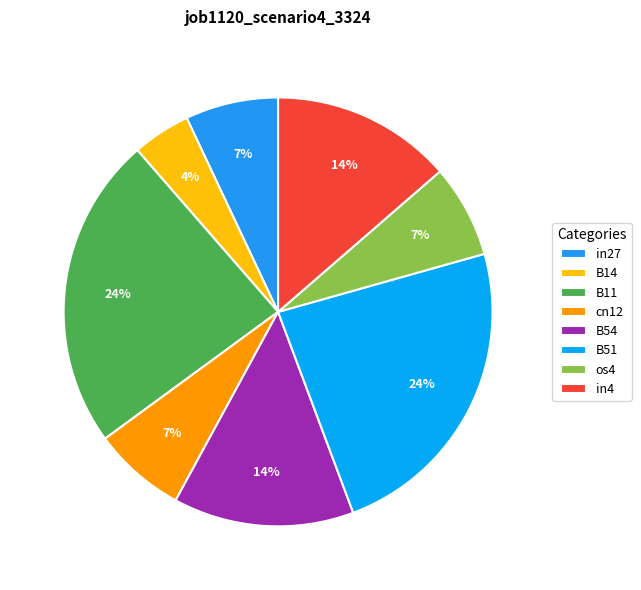

To the nearest percent, what is the combined percentage of B14 and B54?

18%